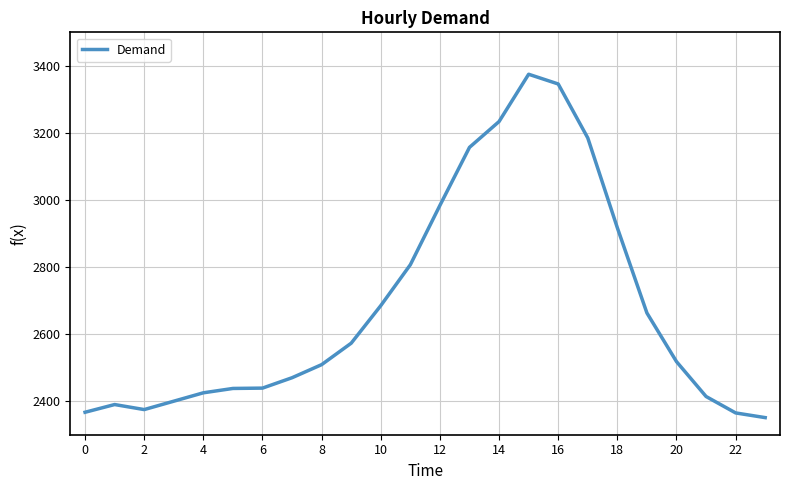

What is the greatest value displayed?

3375